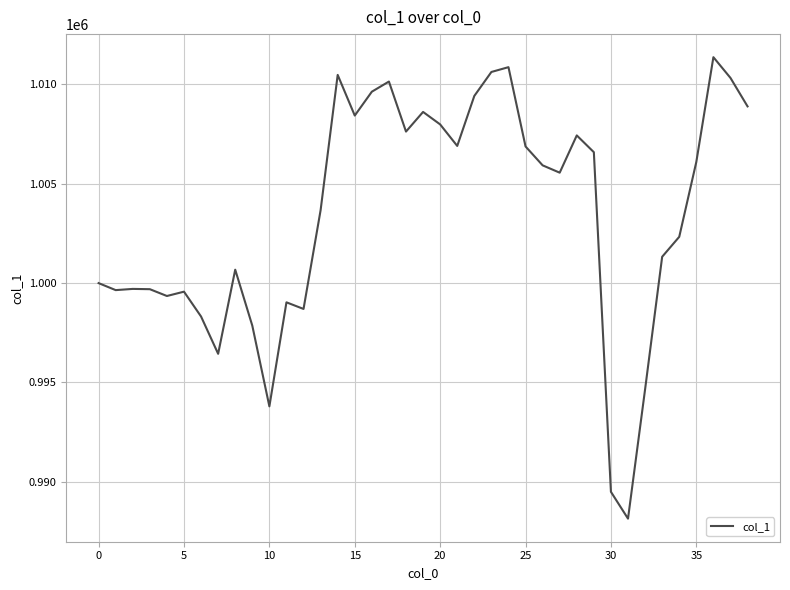

True or false: there are more than 0 points higher than both neighbors.

True